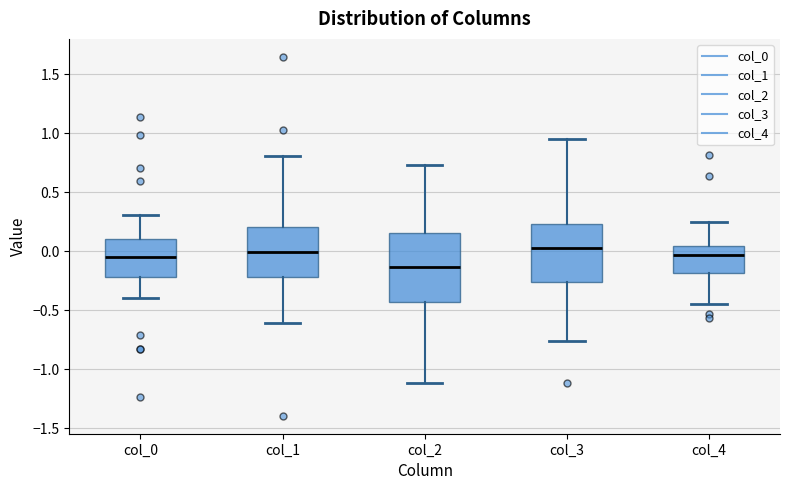

Comparing the boxes themselves (not the whiskers), which one is the tallest?

col_2